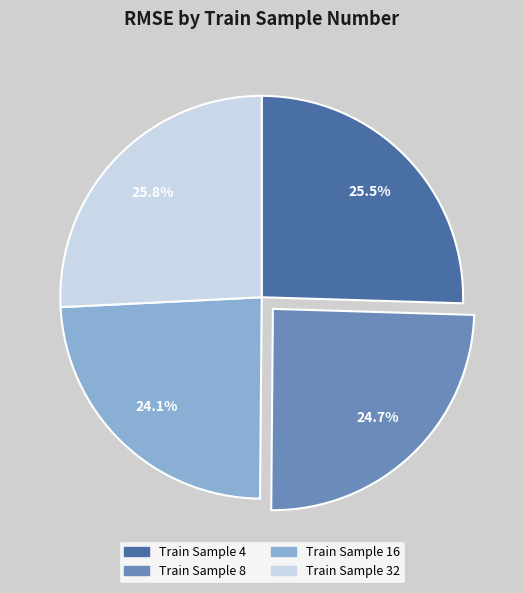

Is there any slice that represents more than half of the pie?

No